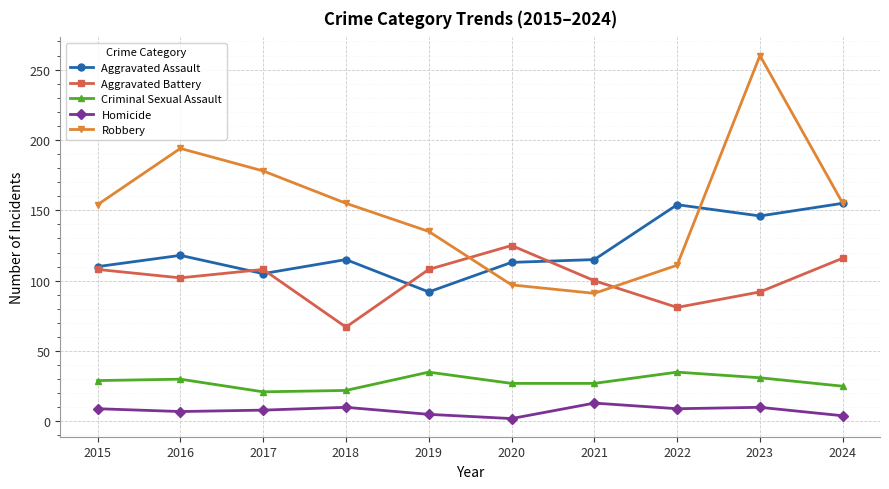

What is the minimum value shown in the chart?

2